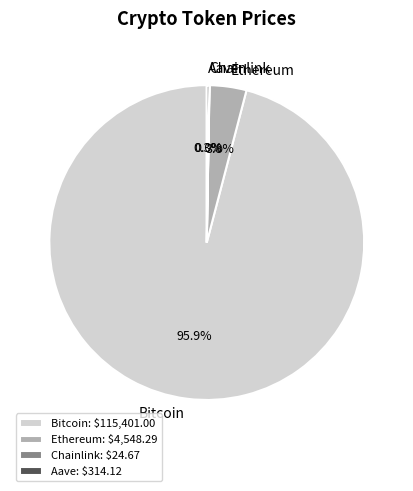

Is there a majority slice in this chart?

Yes